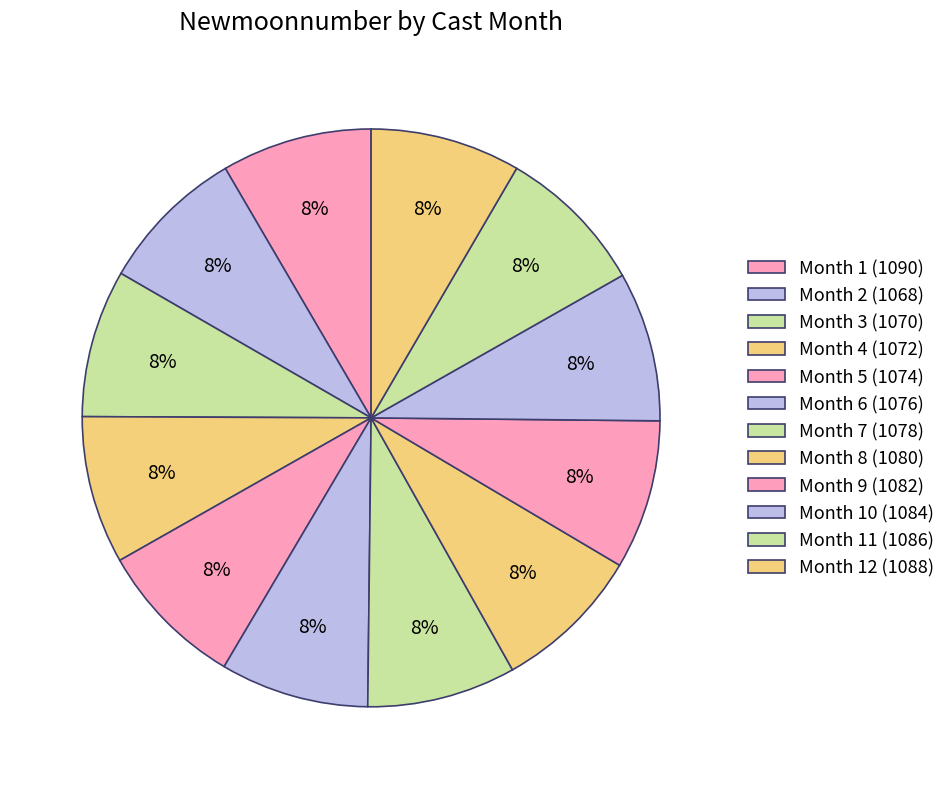

How many segments does this pie chart have?

12